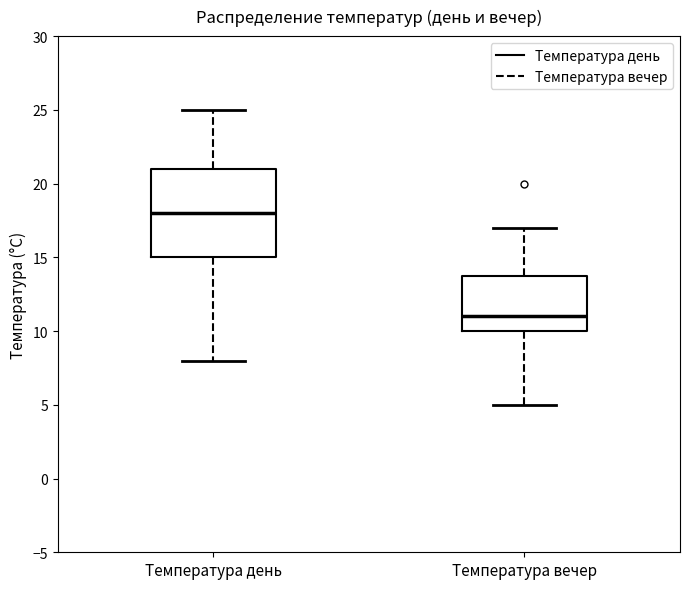

Which box is the tallest, from its lower edge to its upper edge?

Температура день